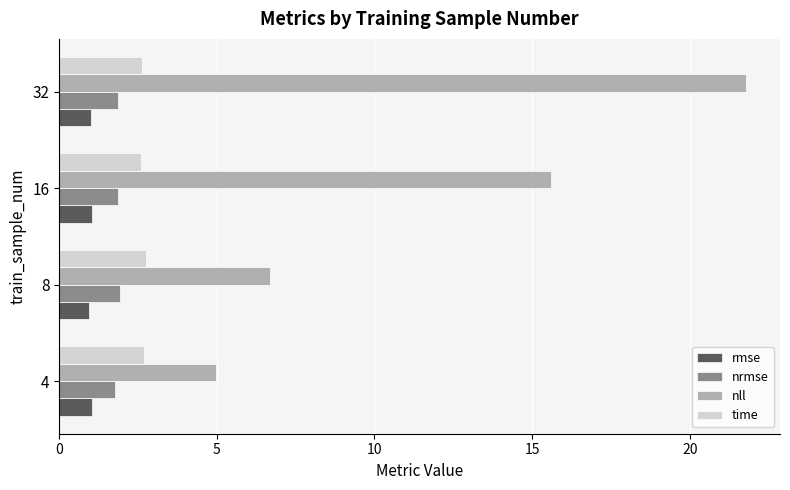

What is the smallest value displayed?

0.9